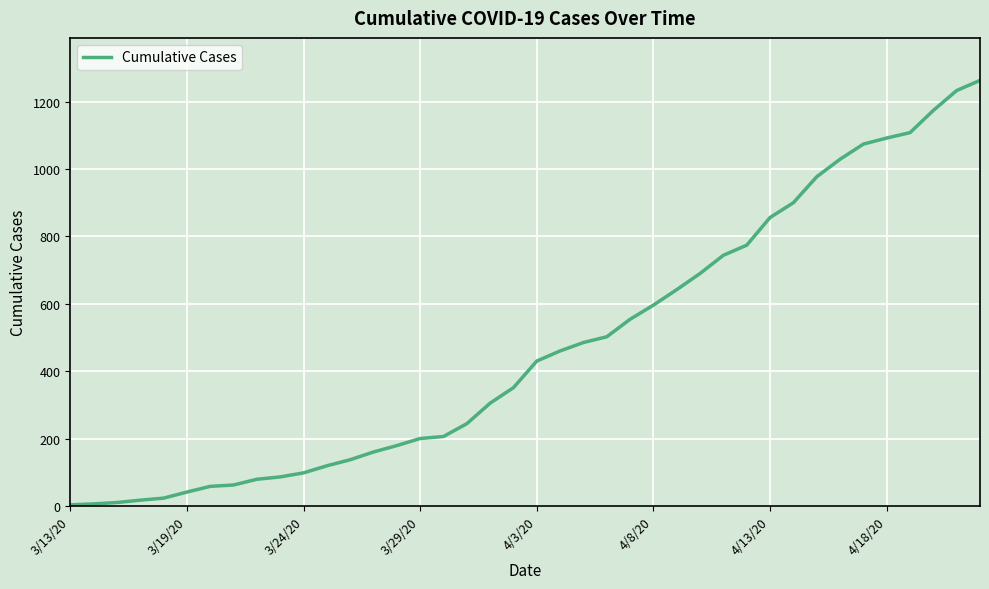

What is the maximum value shown in the chart?

1263